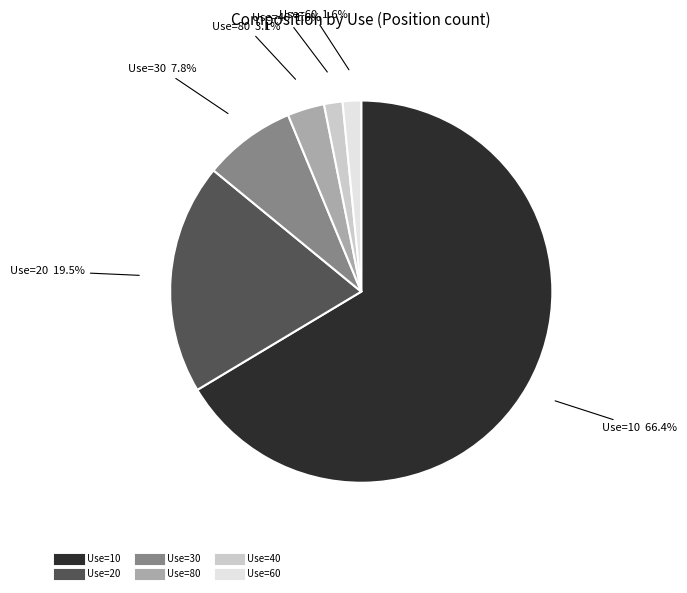

Is there a majority slice in this chart?

Yes